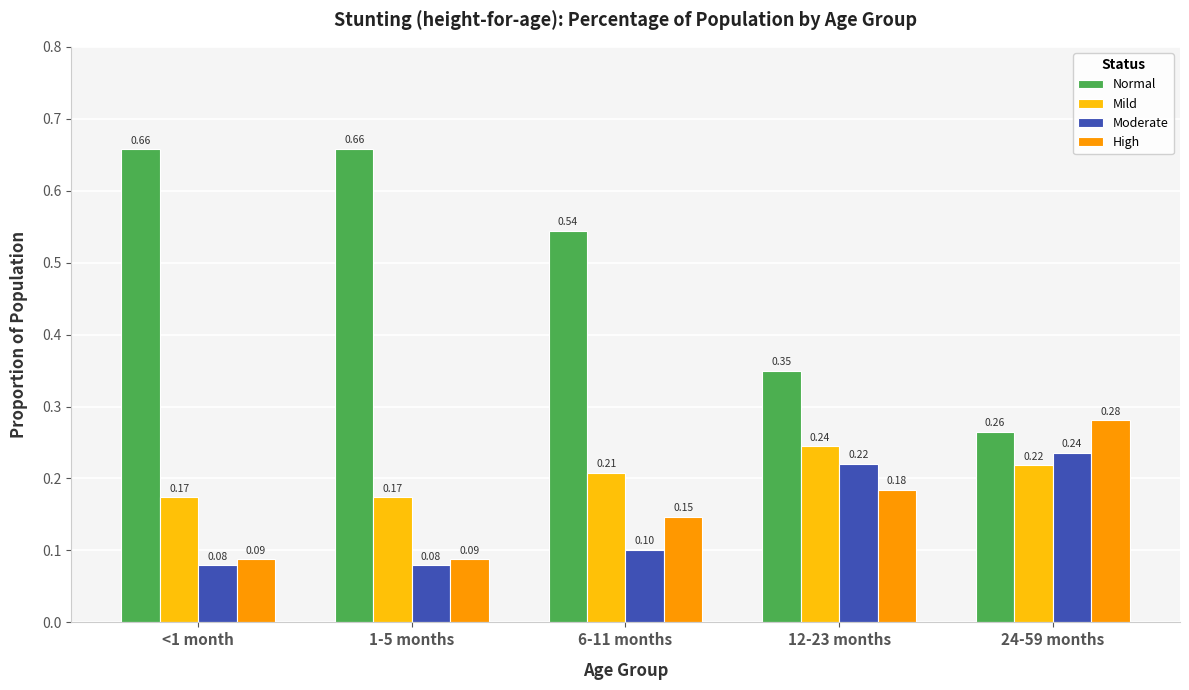

Between <1 month and 24-59 months, which series saw the biggest shift?

Normal